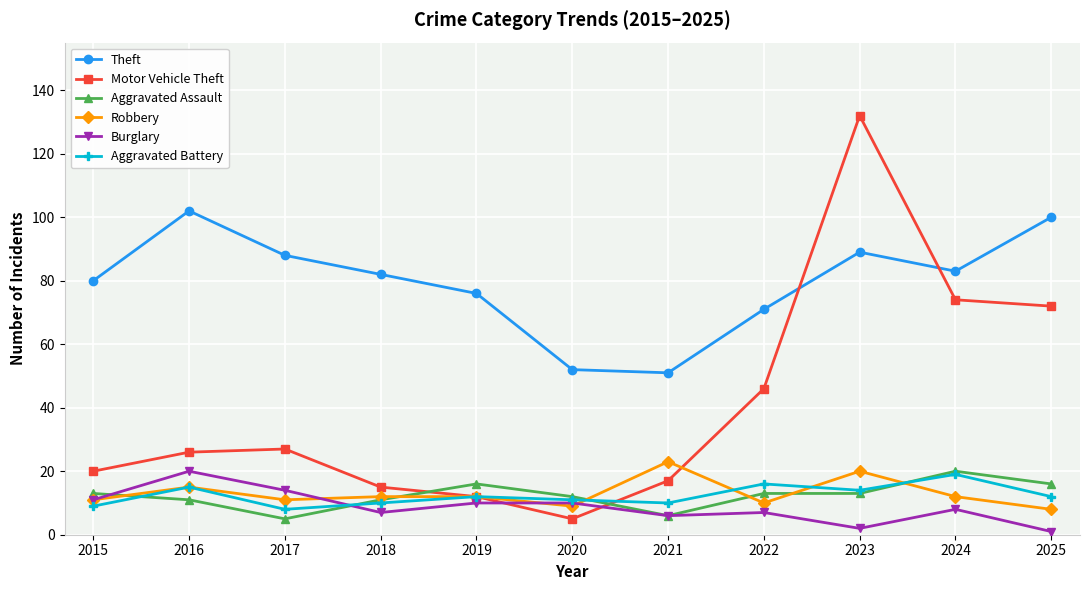

Reading right to left, transcribe all the data shown in this chart.

Theft: 2025=100	2024=83	2023=89	2022=71	2021=51	2020=52	2019=76	2018=82	2017=88	2016=102	2015=80
Motor Vehicle Theft: 2025=72	2024=74	2023=132	2022=46	2021=17	2020=5	2019=12	2018=15	2017=27	2016=26	2015=20
Aggravated Assault: 2025=16	2024=20	2023=13	2022=13	2021=6	2020=12	2019=16	2018=11	2017=5	2016=11	2015=13
Robbery: 2025=8	2024=12	2023=20	2022=10	2021=23	2020=9	2019=12	2018=12	2017=11	2016=15	2015=11
Burglary: 2025=1	2024=8	2023=2	2022=7	2021=6	2020=10	2019=10	2018=7	2017=14	2016=20	2015=11
Aggravated Battery: 2025=12	2024=19	2023=14	2022=16	2021=10	2020=11	2019=12	2018=10	2017=8	2016=15	2015=9